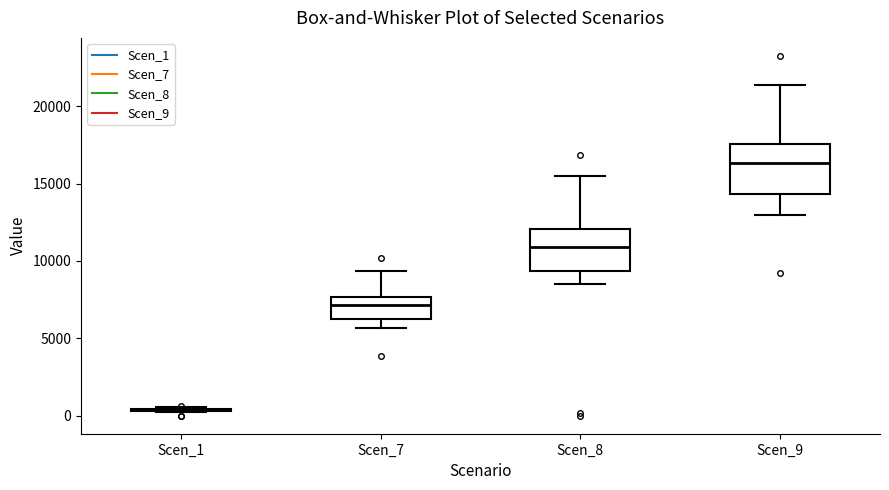

Which box is the tallest, from its lower edge to its upper edge?

Scen_9